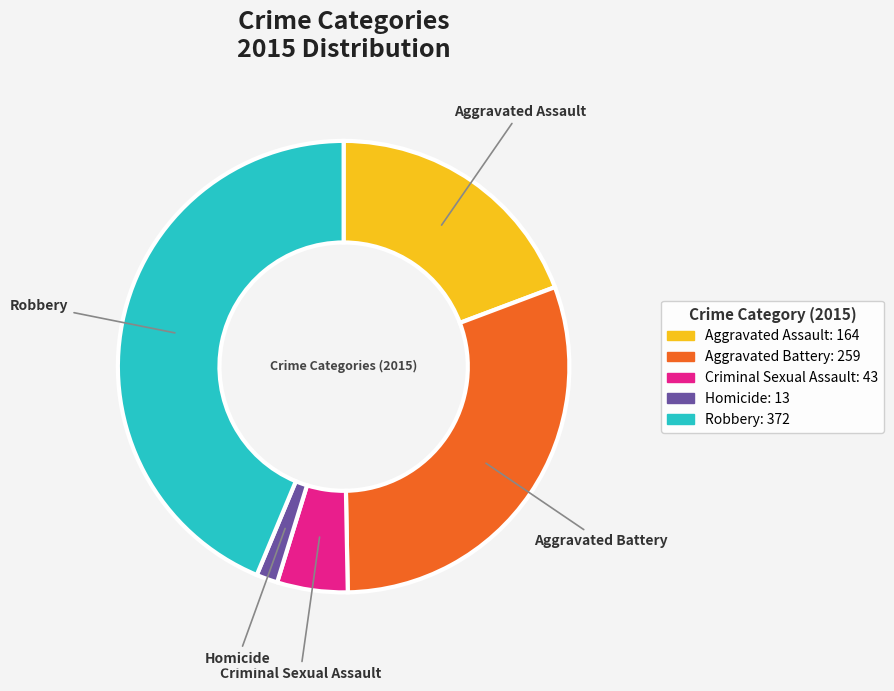

Is there any slice that represents more than half of the pie?

No